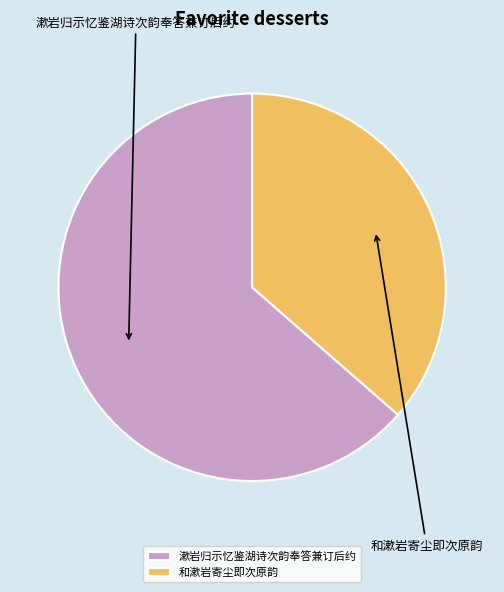

Between 和漱岩寄尘即次原韵 and 漱岩归示忆鉴湖诗次韵奉答兼订后约, which is larger?

漱岩归示忆鉴湖诗次韵奉答兼订后约